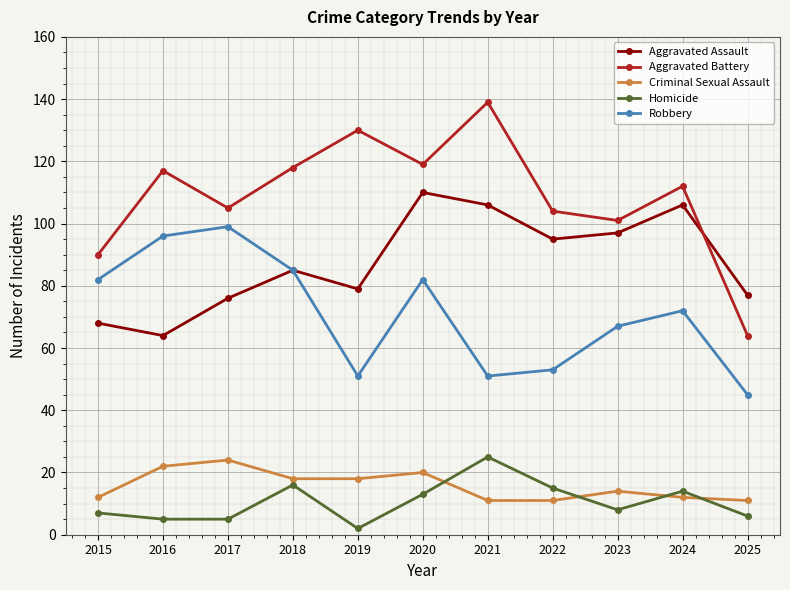

The Aggravated Assault series shows 68 at 2015. True or false?

True